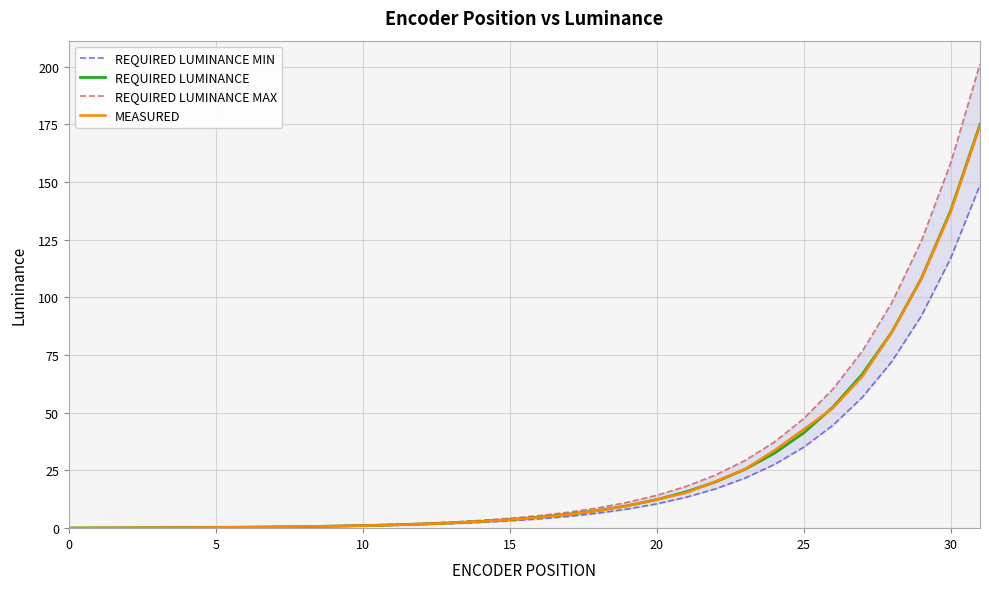

Reading left to right, extract all data points from this chart.

REQUIRED LUMINANCE MIN: 0.1	0.1	0.1	0.2	0.2	0.3	0.4	0.5	0.6	0.7	0.9	1.2	1.5	2.0	2.5	3.2	4.0	5.1	6.5	8.3	10.5	13.4	17.0	21.7	27.6	35.1	44.6	56.8	72.2	91.9	116.9	148.8
REQUIRED LUMINANCE: 0.1	0.1	0.2	0.2	0.3	0.3	0.4	0.5	0.7	0.9	1.1	1.4	1.8	2.3	2.9	3.7	4.7	6.0	7.6	9.7	12.4	15.7	20.0	25.5	32.4	41.3	52.5	66.8	85.0	108.1	137.6	175.0
REQUIRED LUMINANCE MAX: 0.1	0.1	0.2	0.2	0.3	0.4	0.5	0.6	0.8	1.0	1.3	1.6	2.1	2.6	3.4	4.3	5.4	6.9	8.8	11.2	14.2	18.1	23.0	29.3	37.3	47.5	60.4	76.8	97.7	124.3	158.2	201.2
MEASURED: 0.1	0.1	0.2	0.2	0.3	0.3	0.4	0.6	0.7	0.9	1.1	1.4	1.8	2.3	2.9	3.7	4.6	5.9	7.5	9.7	12.4	15.4	20.2	25.5	33.7	42.8	52.1	65.9	84.9	108.0	137.1	174.5